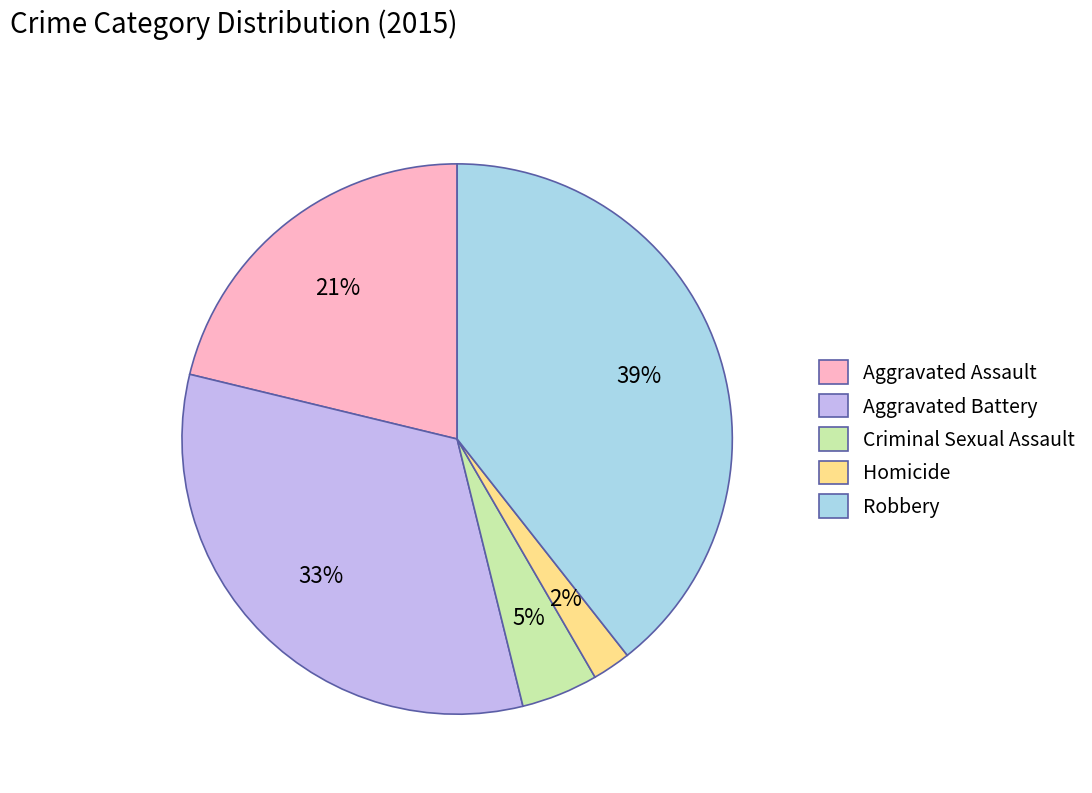

Which slice is the smallest?

Homicide